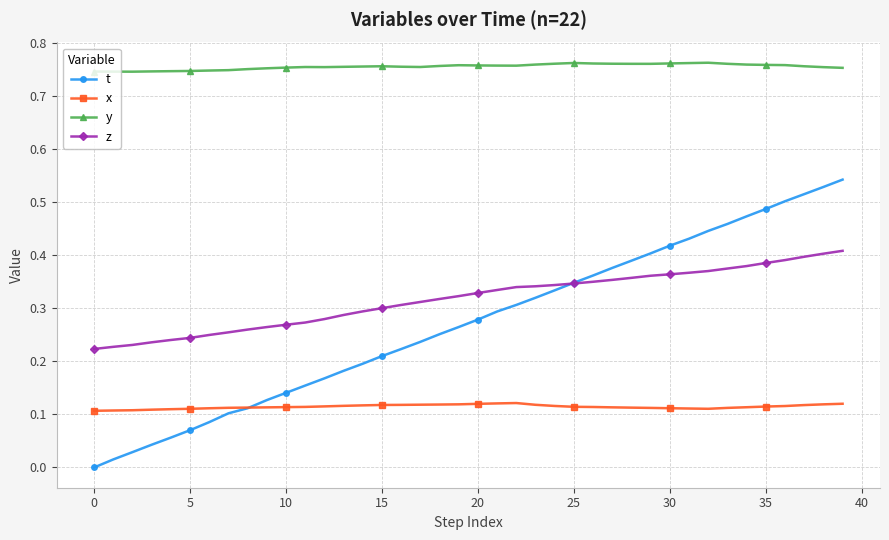

Does the chart have visible grid lines?

Yes